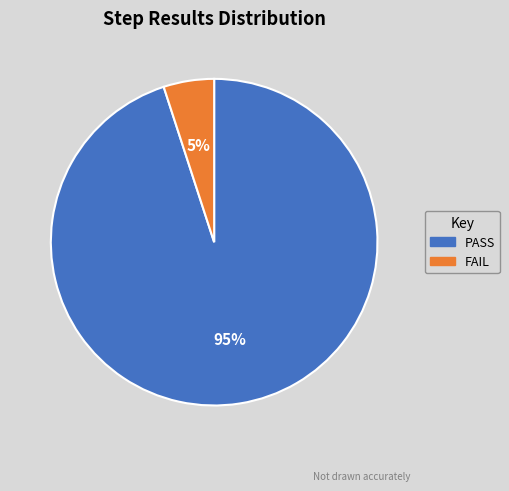

How many segments does this pie chart have?

2